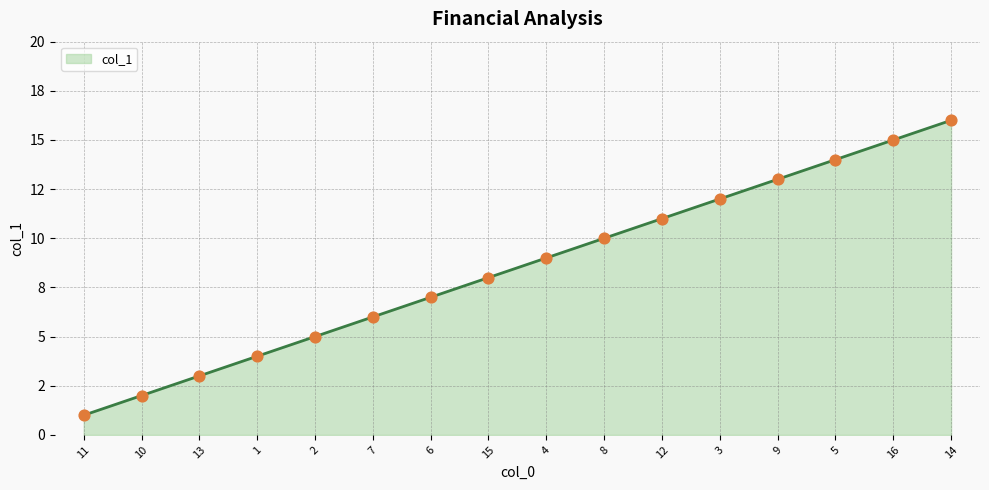

Between 2 and 14, which is larger?

14